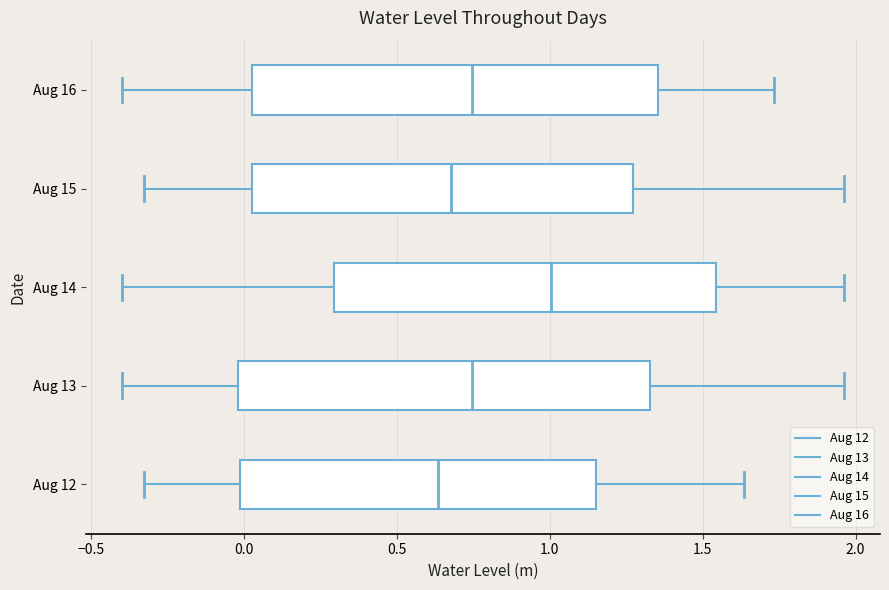

Reading bottom to top, read every box against the x-axis: the position of its median line, the range the box covers, and the ends of its whiskers. The values are not printed on the chart, so give them approximately, as read against the axis.

Aug 12: median 0.65, box 0.00 to 1.15, whiskers -0.35 to 1.65
Aug 13: median 0.75, box 0.00 to 1.35, whiskers -0.40 to 1.95
Aug 14: median 1.00, box 0.30 to 1.55, whiskers -0.40 to 1.95
Aug 15: median 0.70, box 0.05 to 1.25, whiskers -0.35 to 1.95
Aug 16: median 0.75, box 0.05 to 1.35, whiskers -0.40 to 1.75